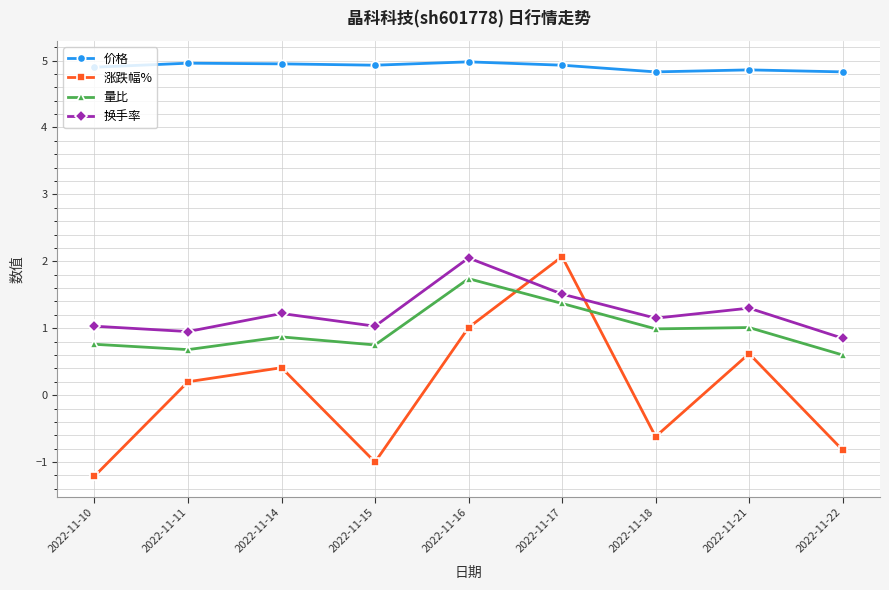

What is the value of the 量比 point at the 5th from the left?

1.7